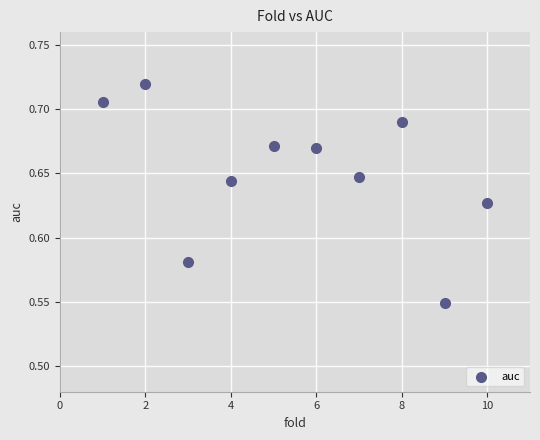

What is the range of X values (max minus min)?

9.0